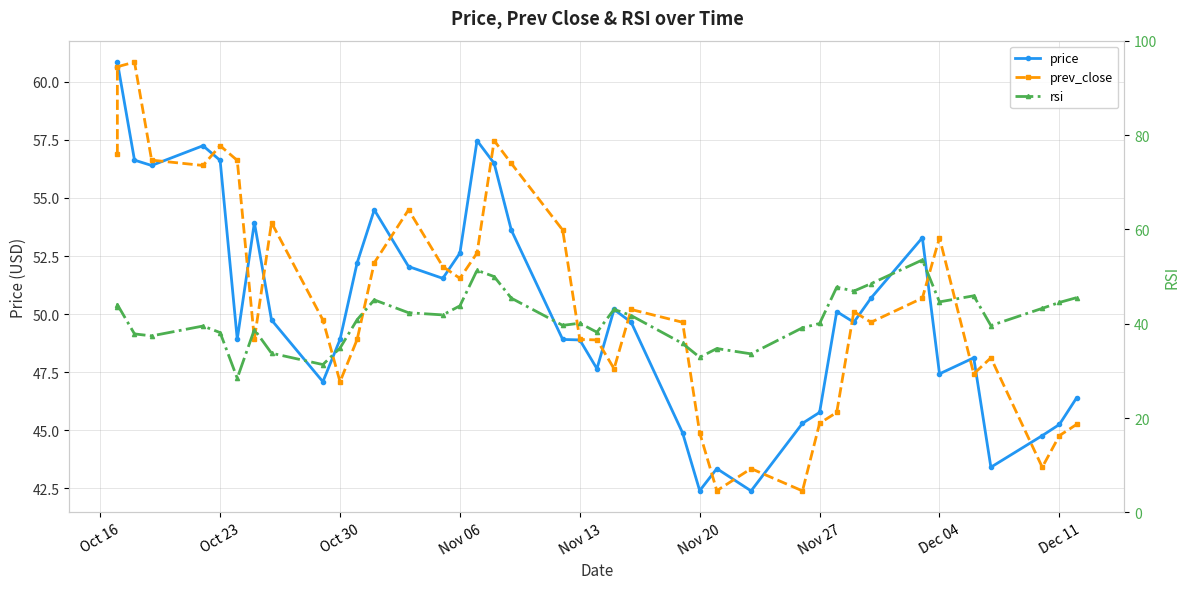

What is the greatest value displayed?

60.9